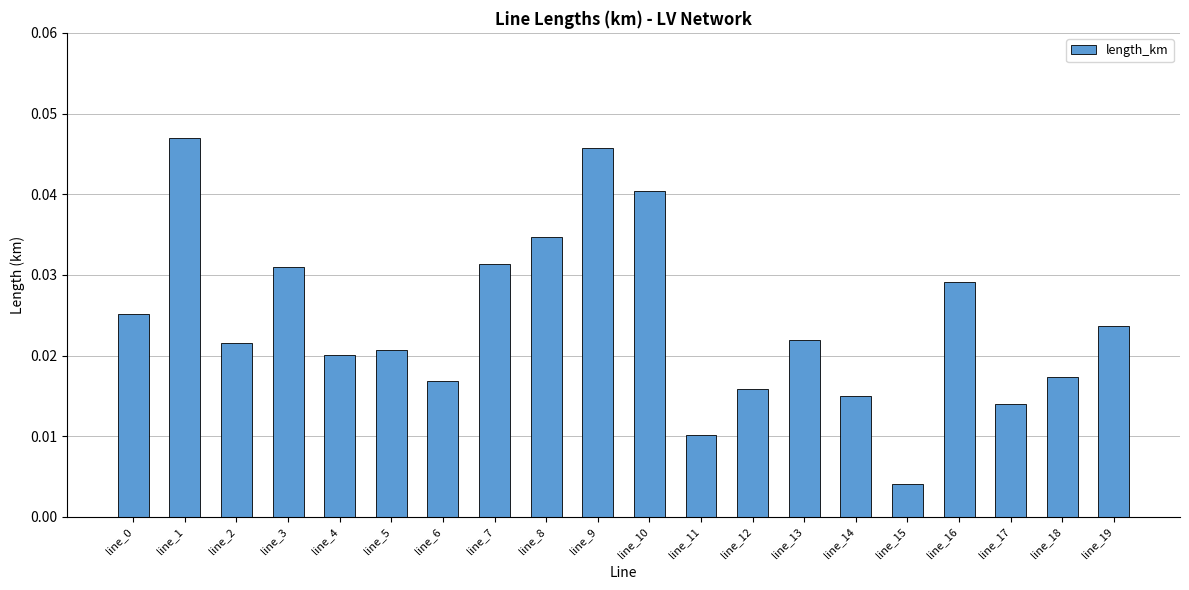

At which label is the value closest to 0?

line_15